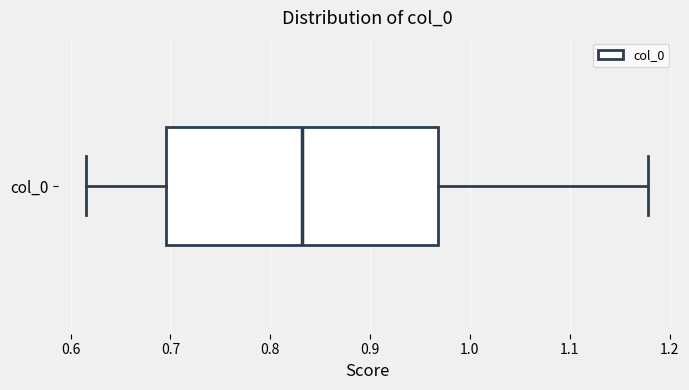

Read this box plot against the x-axis: the position of the median line, the range covered by the box, and the ends of both whiskers. The values are not printed on the chart, so give them approximately, as read against the axis.

median 0.83, box 0.70 to 0.97, whiskers 0.62 to 1.18